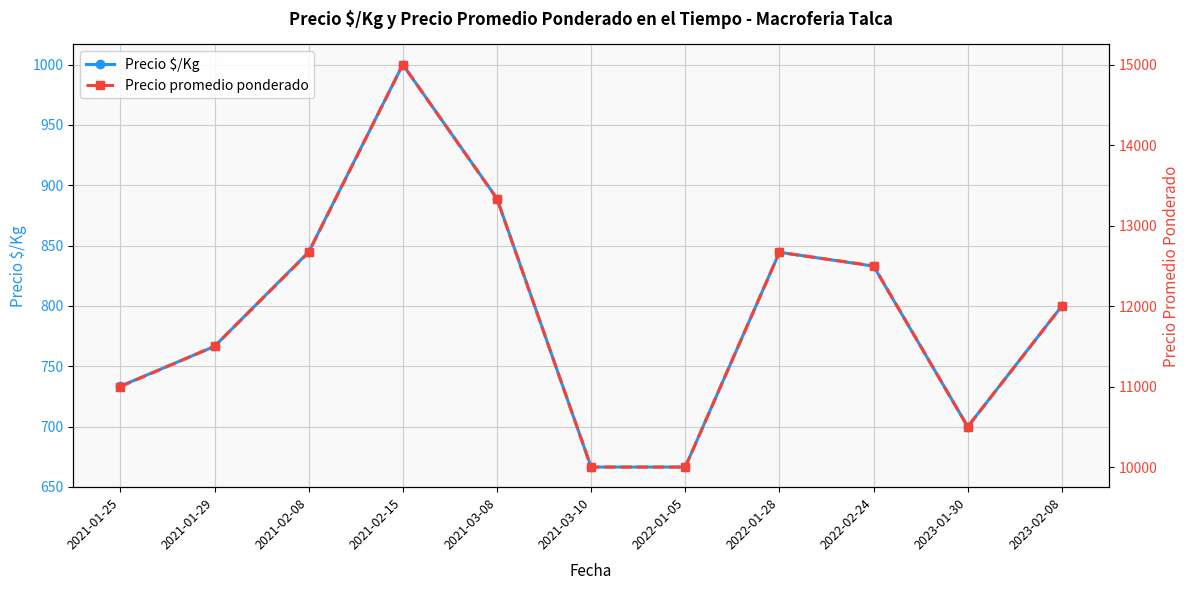

What is the label of the 3rd point from the right?

2022-02-24